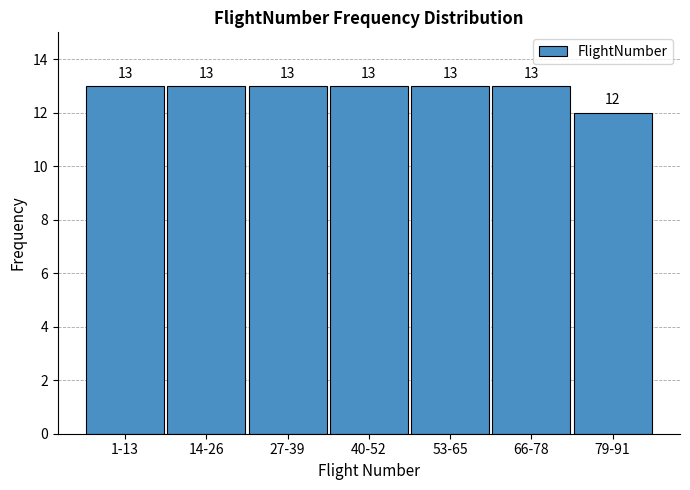

Reading right to left, what are all the values shown in this chart?

12	13	13	13	13	13	13